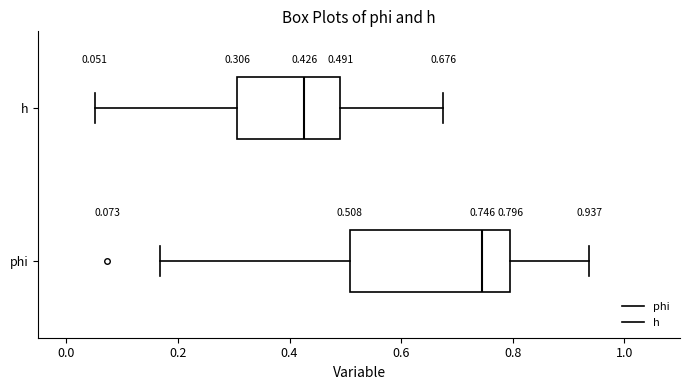

Which box is the widest, from its left edge to its right edge?

phi